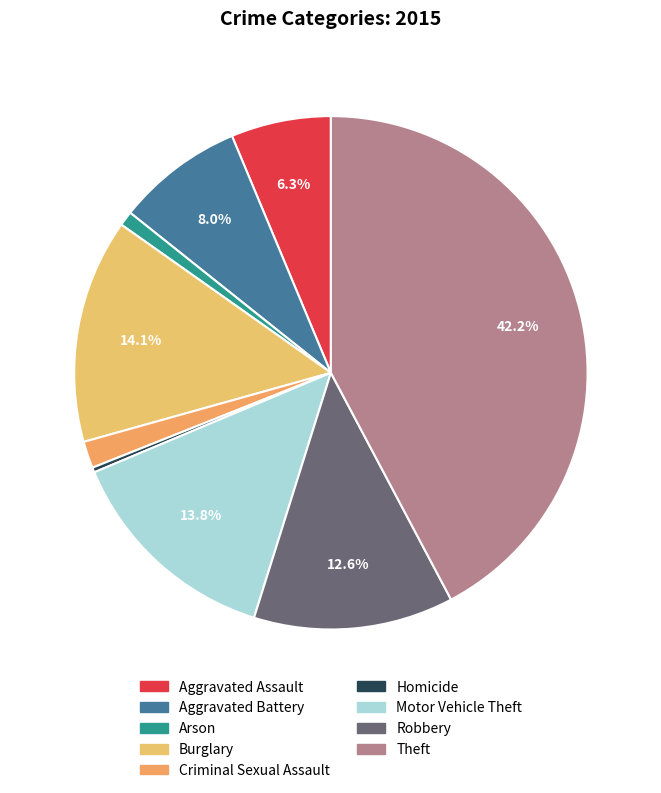

How many segments does this pie chart have?

9